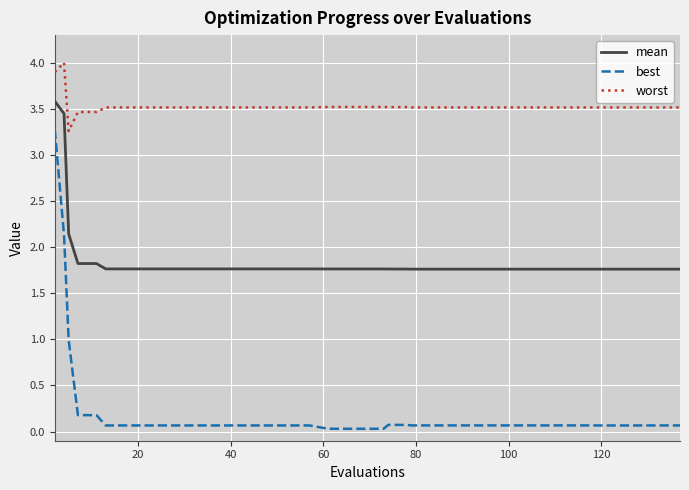

Which series has the largest range (max minus min)?

best